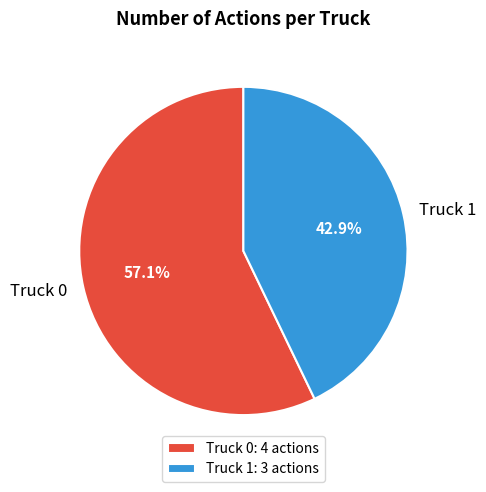

Does any single category account for the majority?

Yes